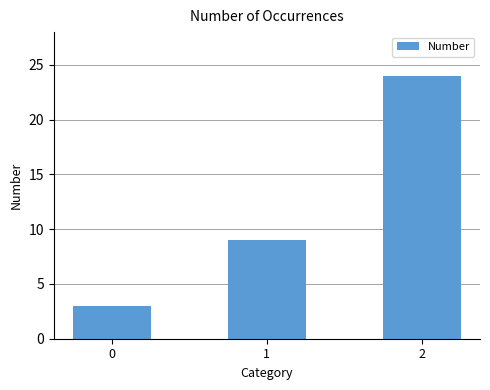

List the labels in order of value, largest first.

2, 1, 0